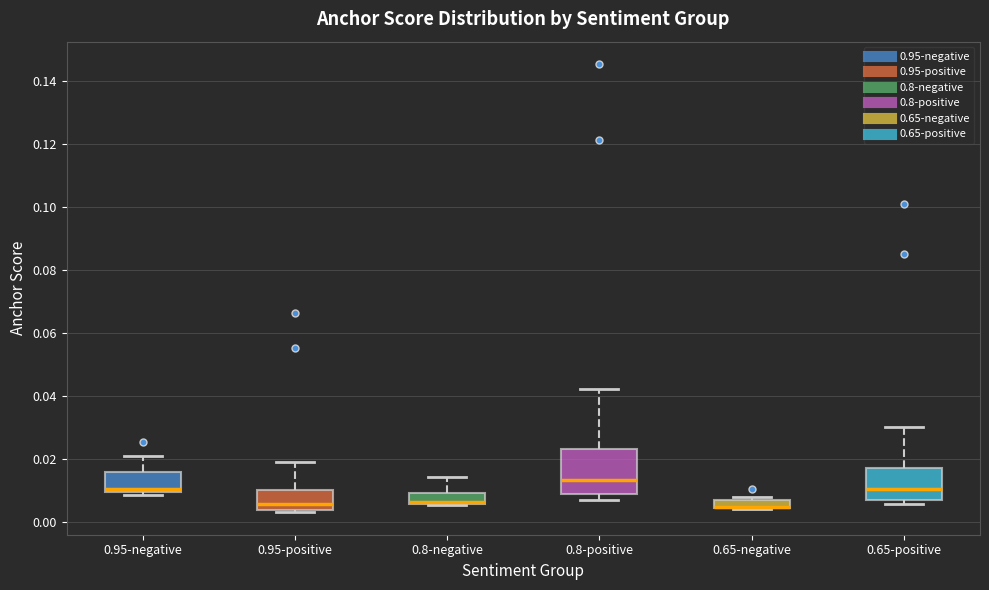

Which box is the tallest, from its lower edge to its upper edge?

0.8-positive